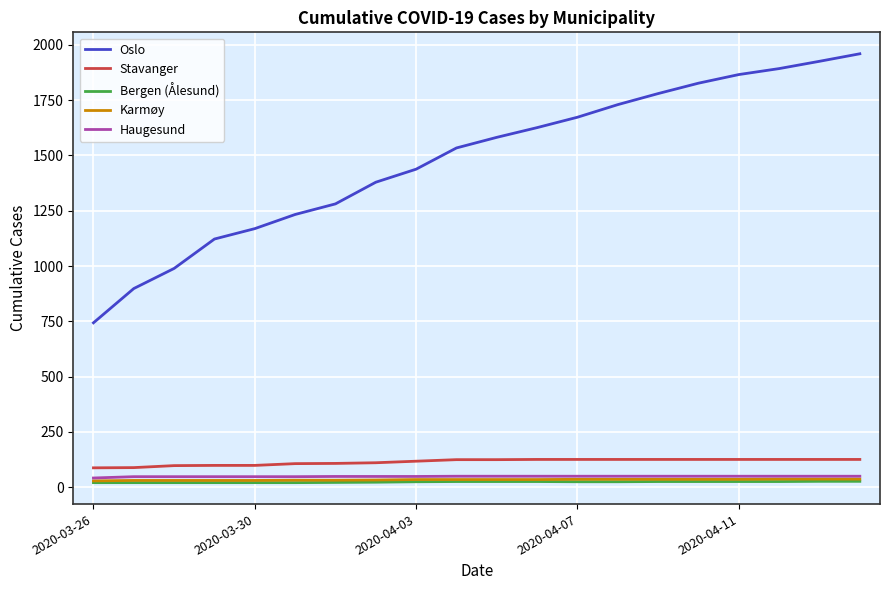

Which series has the widest spread of values?

Oslo